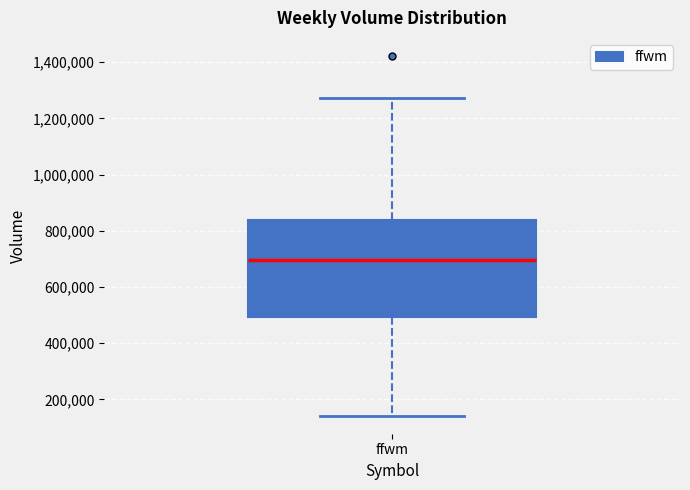

Read this box plot against the y-axis: the position of the median line, the range covered by the box, and the ends of both whiskers. The values are not printed on the chart, so give them approximately, as read against the axis.

median 700000, box 500000 to 840000, whiskers 140000 to 1280000